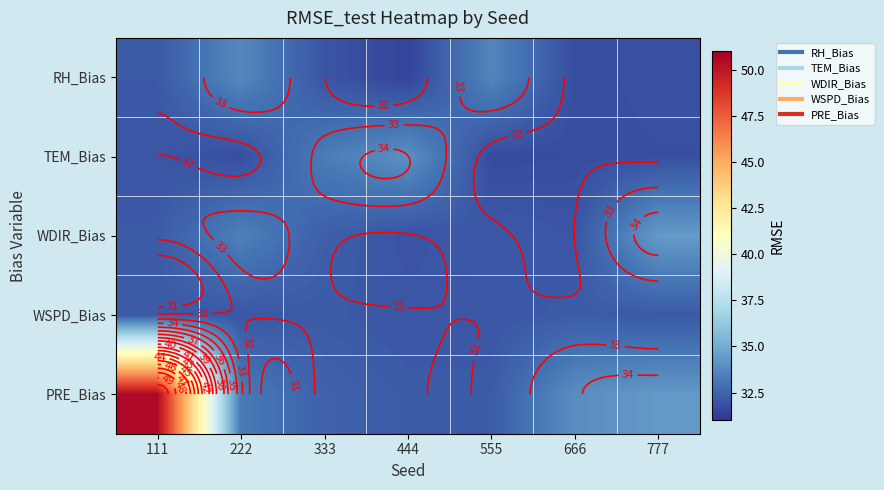

Is it true that WDIR_Bias equals 32.2 at 111?

True